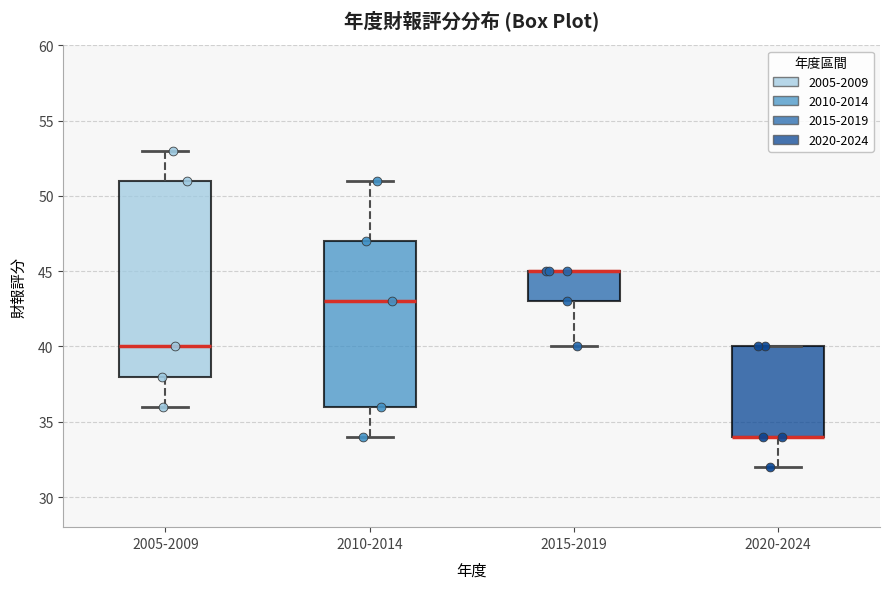

Reading left to right, transcribe this box plot: for each box, give where its median line is, the range the box spans, and where its two whiskers end, as read against the y-axis. The values are not printed on the chart, so give them approximately, as read against the axis.

2005-2009: median 40, box 38 to 51, whiskers 36 to 53
2010-2014: median 43, box 36 to 47, whiskers 34 to 51
2015-2019: median 45 (drawn on the box's upper edge), box 43 to 45, whiskers 40 to 45
2020-2024: median 34 (drawn on the box's lower edge), box 34 to 40, whiskers 32 to 40